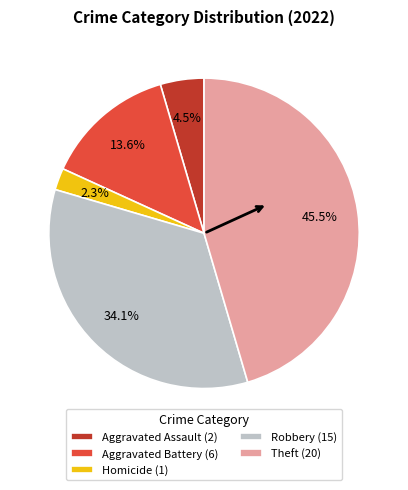

What is the ratio of the value at Aggravated Battery (6) to the value at Robbery (15)?

0.4